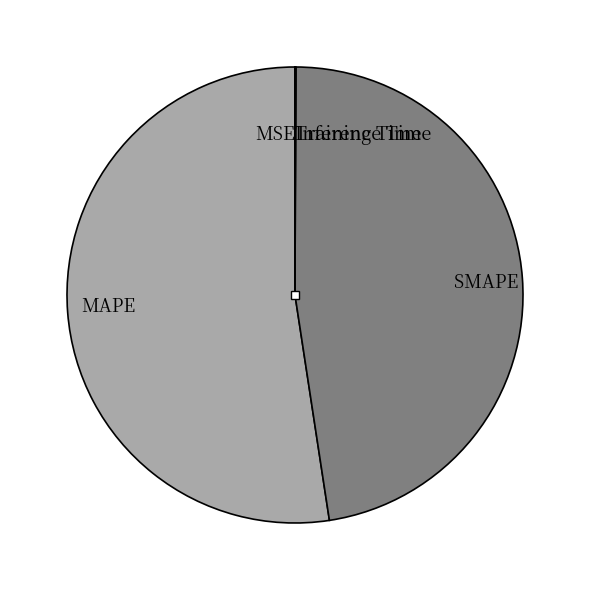

Which category has the biggest portion of the pie?

MAPE